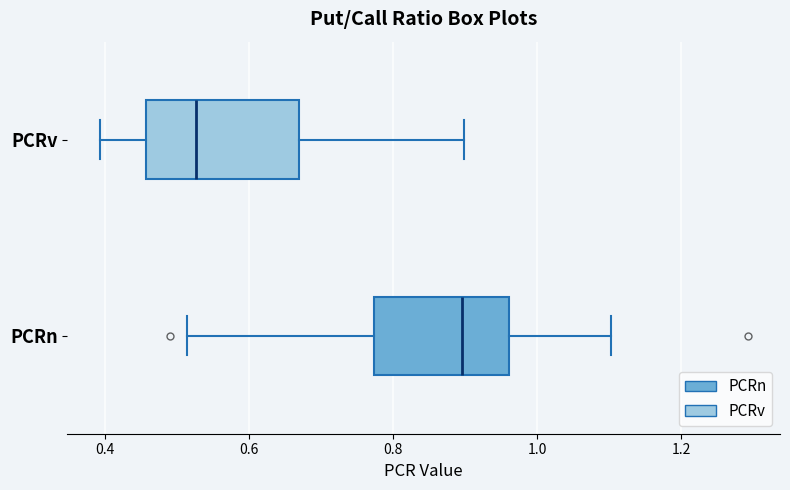

Which box has the furthest to the right median line?

PCRn